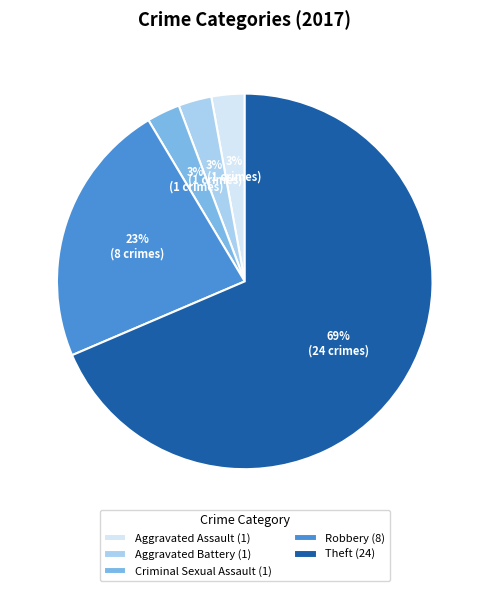

What percentage is the Aggravated Assault (1) slice, to the nearest percent?

3%